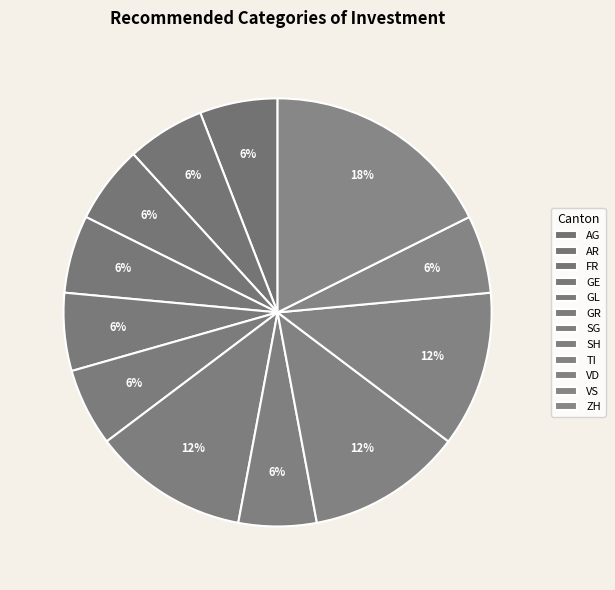

Count the number of slices in the pie.

12